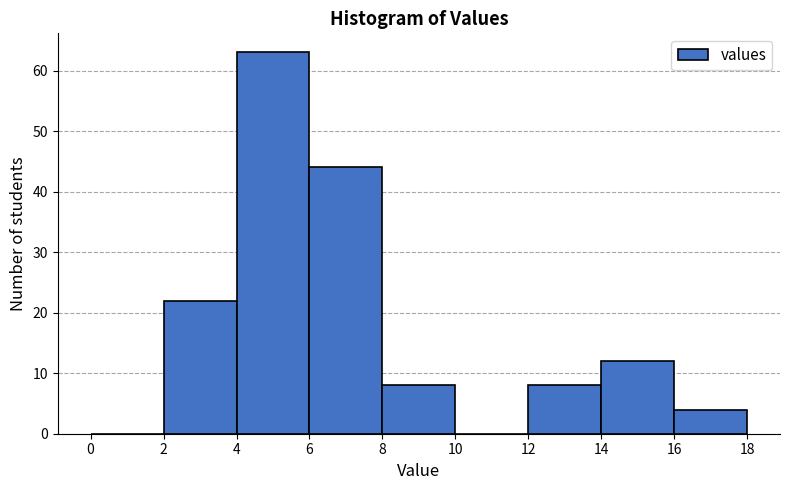

Which range on the x-axis has the tallest bar?

4 to 6